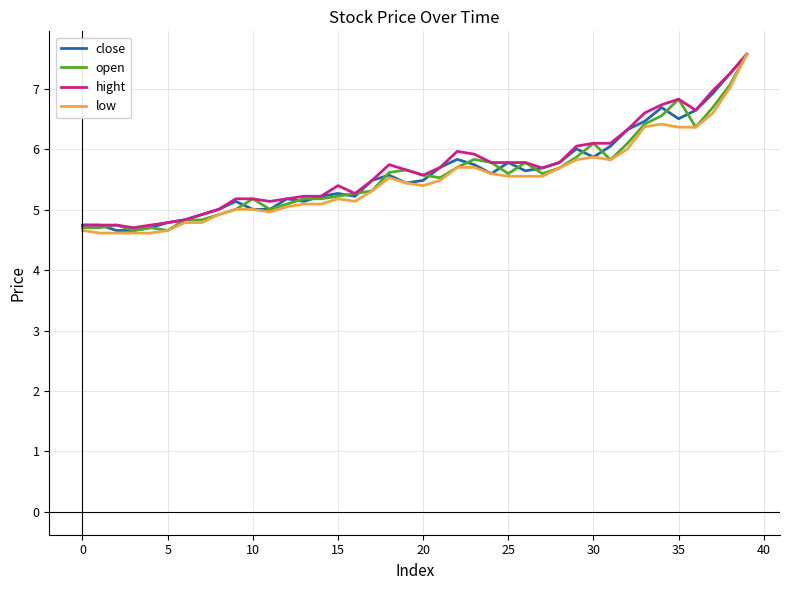

What is the smallest value displayed?

4.6